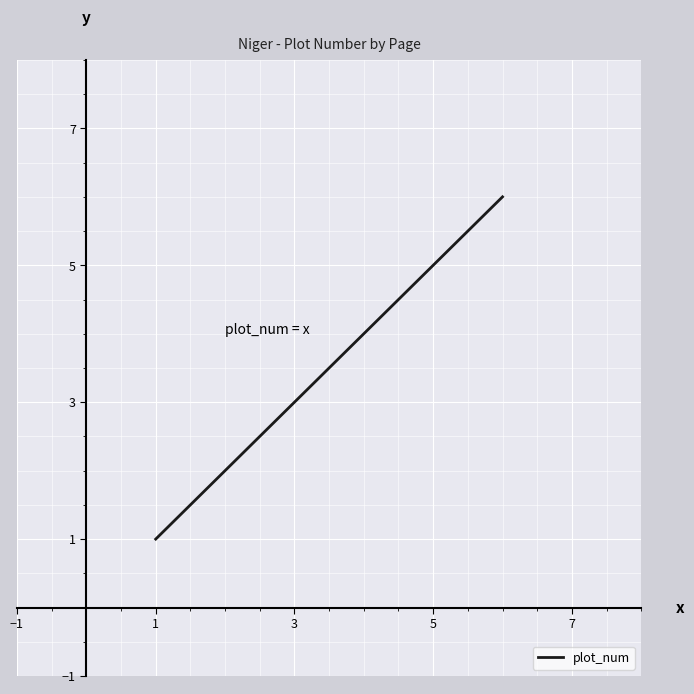

True or false: there are more than 2 points higher than both neighbors.

False